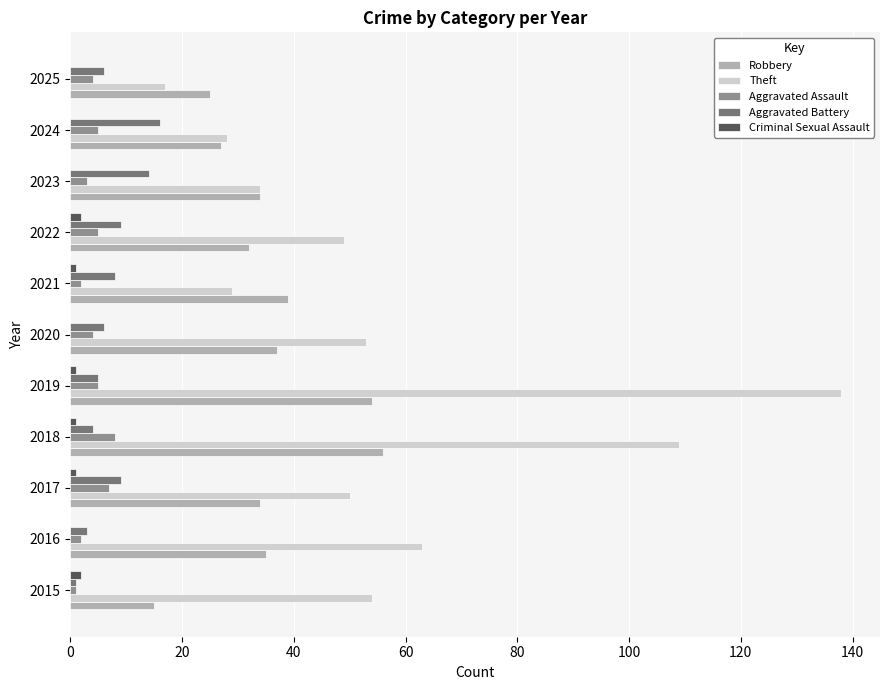

Which series changed the most between 2019 and 2023?

Theft